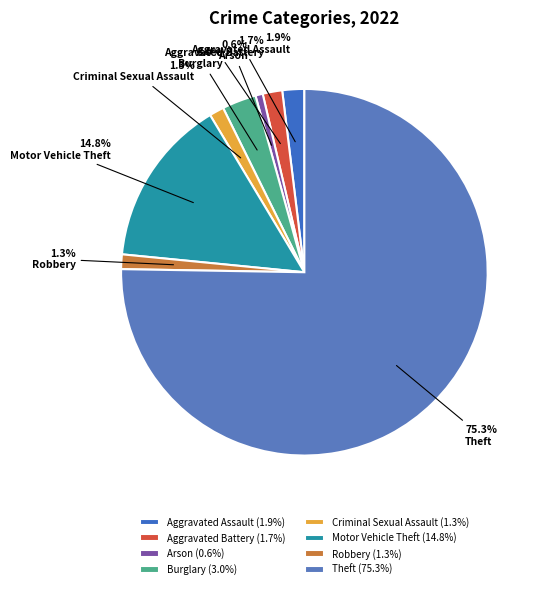

Is there a majority slice in this chart?

Yes